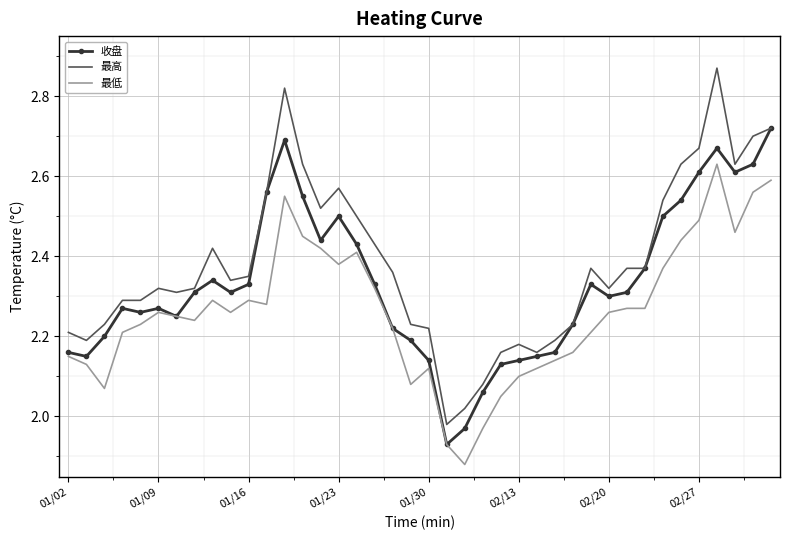

Rank the series by their maximum value, from highest to lowest.

最高, 收盘, 最低